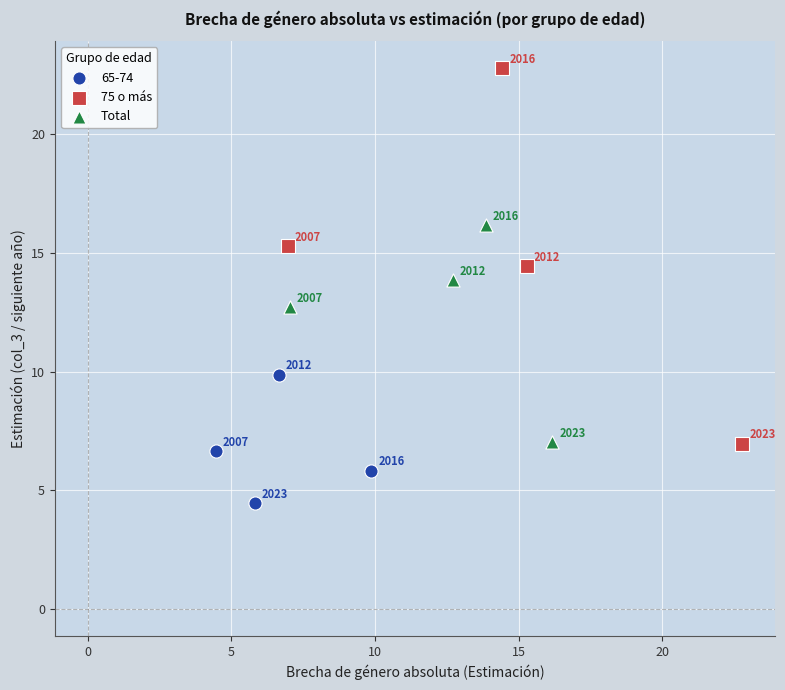

Which series reaches the minimum Y coordinate?

65-74